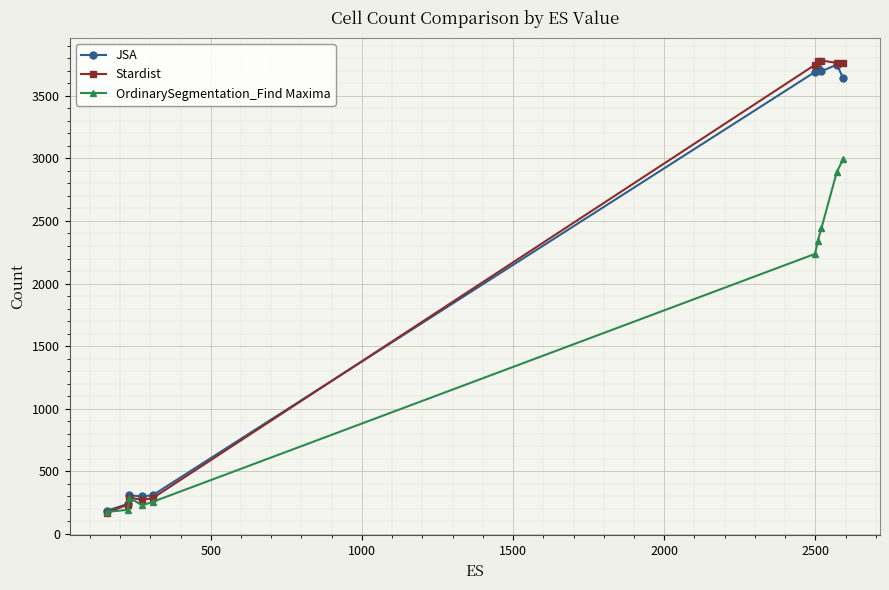

Which series has the widest spread of values?

Stardist